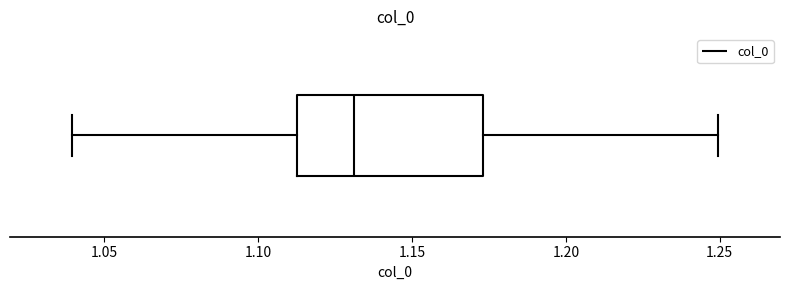

Where does the right whisker of the box end on the x-axis? The values are not printed on the chart, so give them approximately, as read against the axis.

1.250